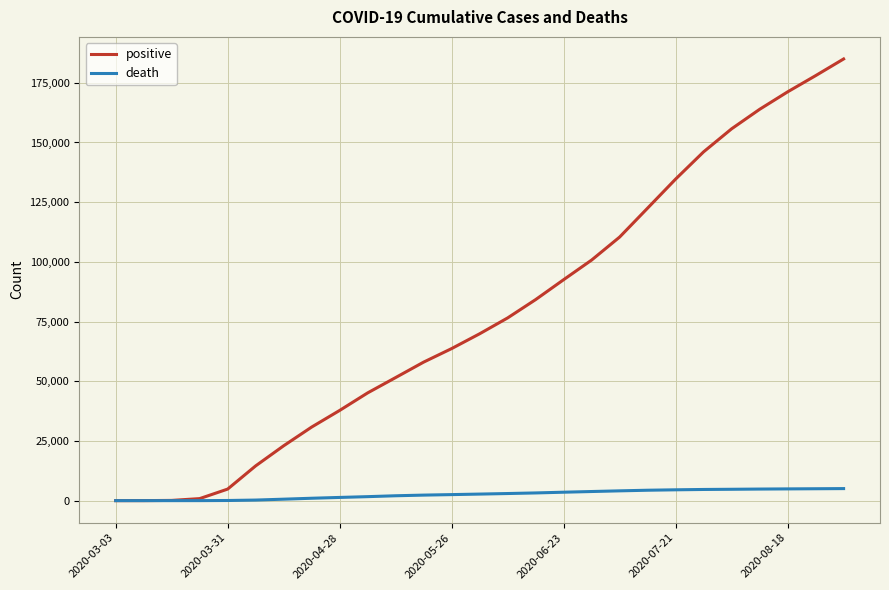

List the series in order of their overall mean, lowest first.

death, positive